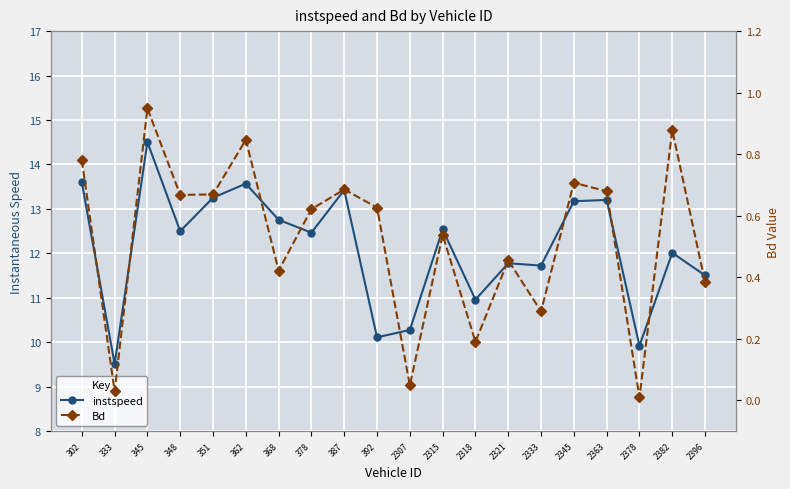

Count the number of data series in this chart.

2